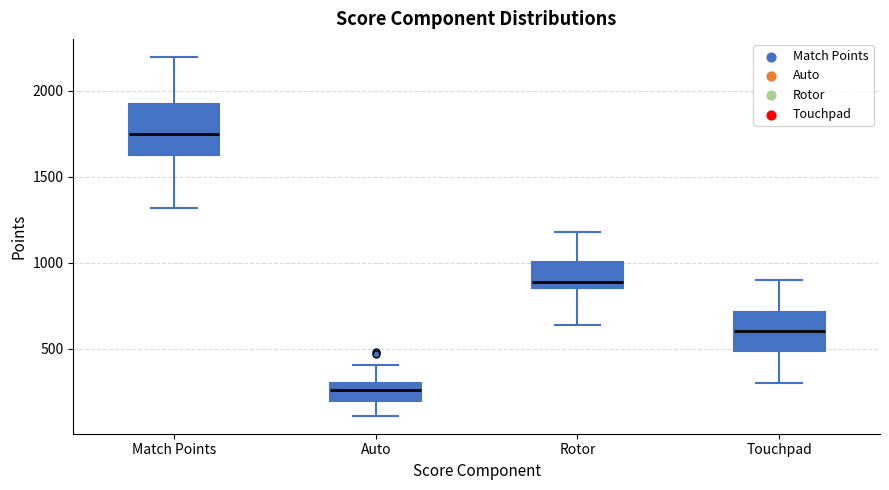

Reading left to right, read every box against the y-axis: the position of its median line, the range the box covers, and the ends of its whiskers. The values are not printed on the chart, so give them approximately, as read against the axis.

Match Points: median 1750, box 1600 to 1900, whiskers 1300 to 2200
Auto: median 250, box 200 to 300, whiskers 100 to 400
Rotor: median 900, box 850 to 1000, whiskers 650 to 1200
Touchpad: median 600, box 500 to 700, whiskers 300 to 900